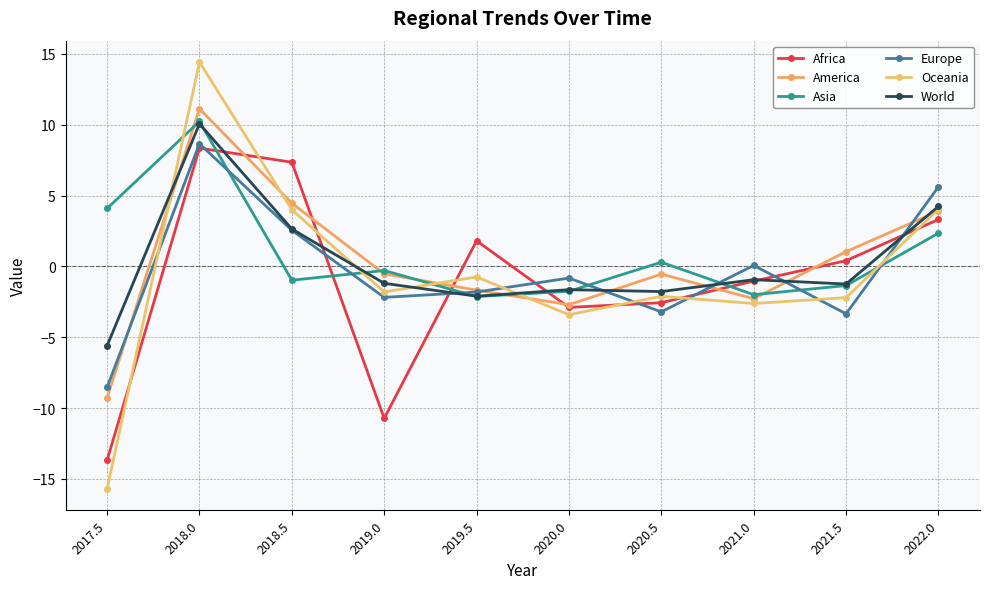

What is the total value across all series at 2020.0?

-13.2